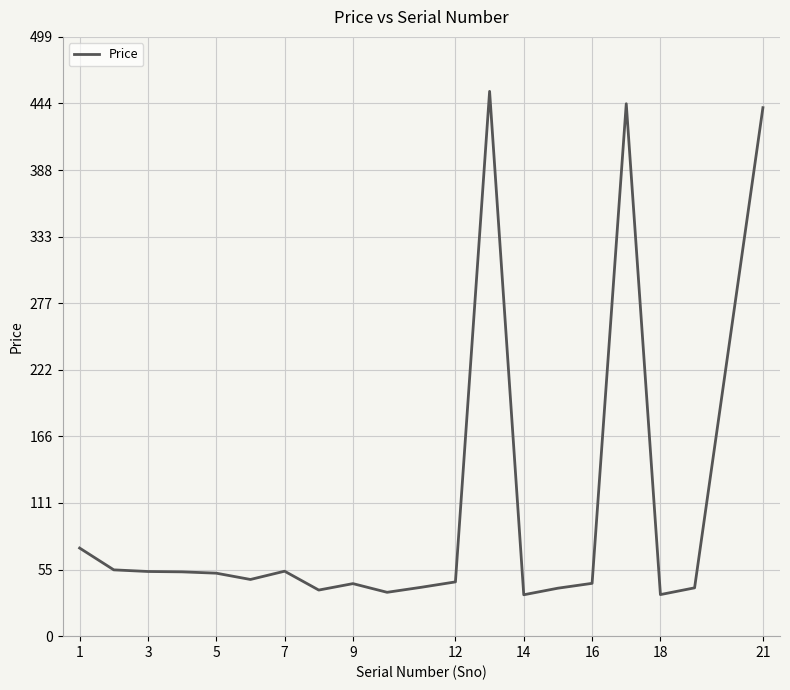

What is the minimum value shown in the chart?

34.5